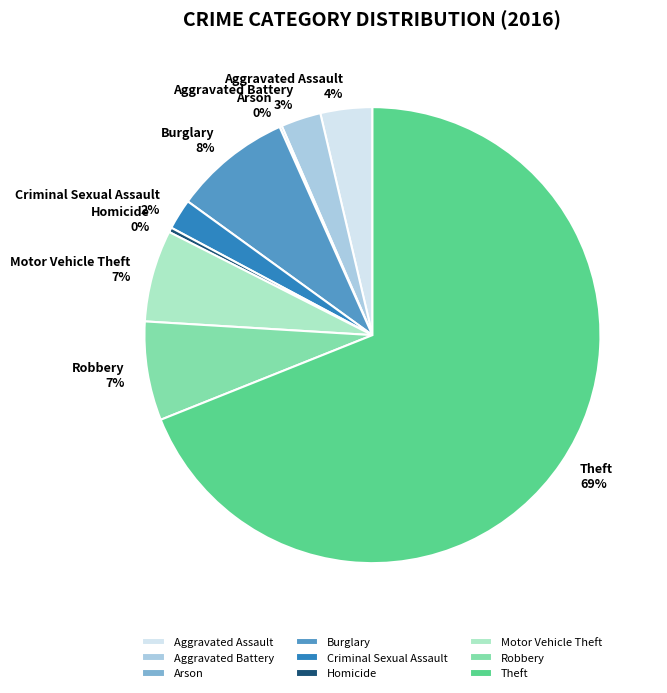

Combined, do Theft and Robbery account for over 50%?

Yes